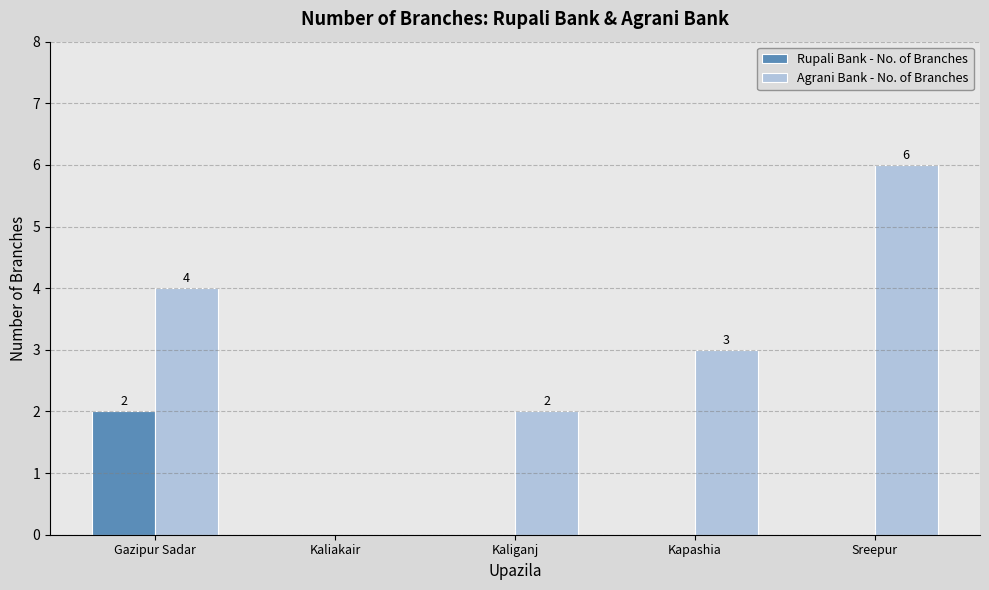

Reading left to right, list all the values displayed in this chart.

Rupali Bank - No. of Branches: 2	0	0	0	0
Agrani Bank - No. of Branches: 4	0	2	3	6